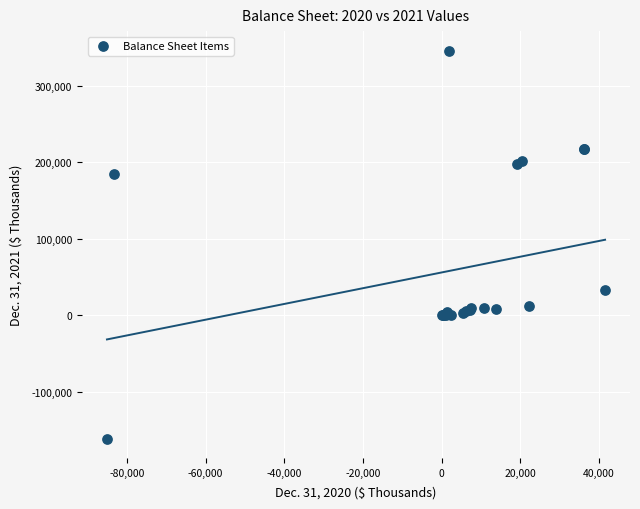

What Y value in the scatter plot is closest to 92713?

32631